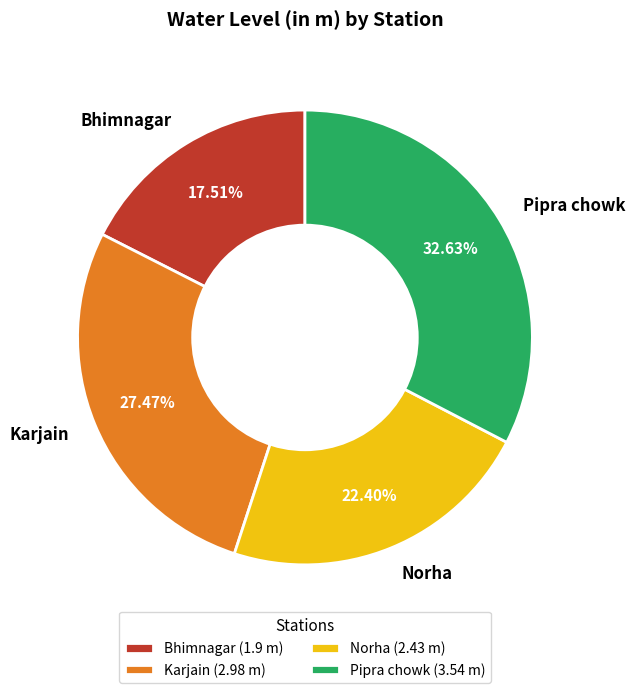

Is there a majority slice in this chart?

No